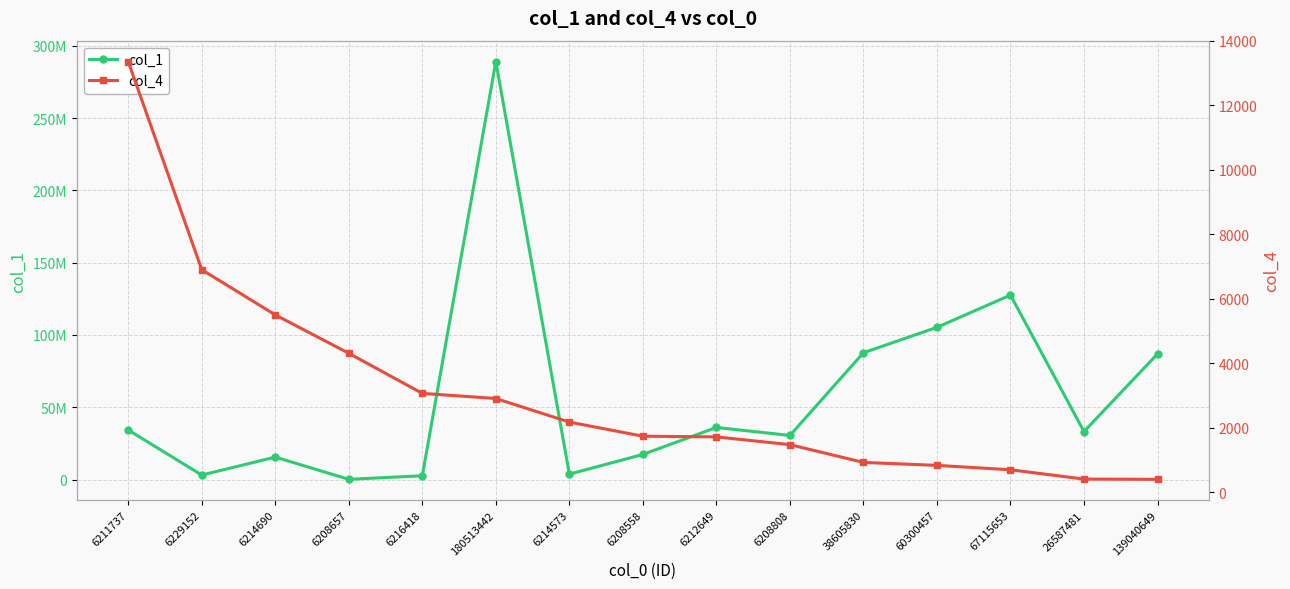

How many values in the col_4 series are below 1732?

7